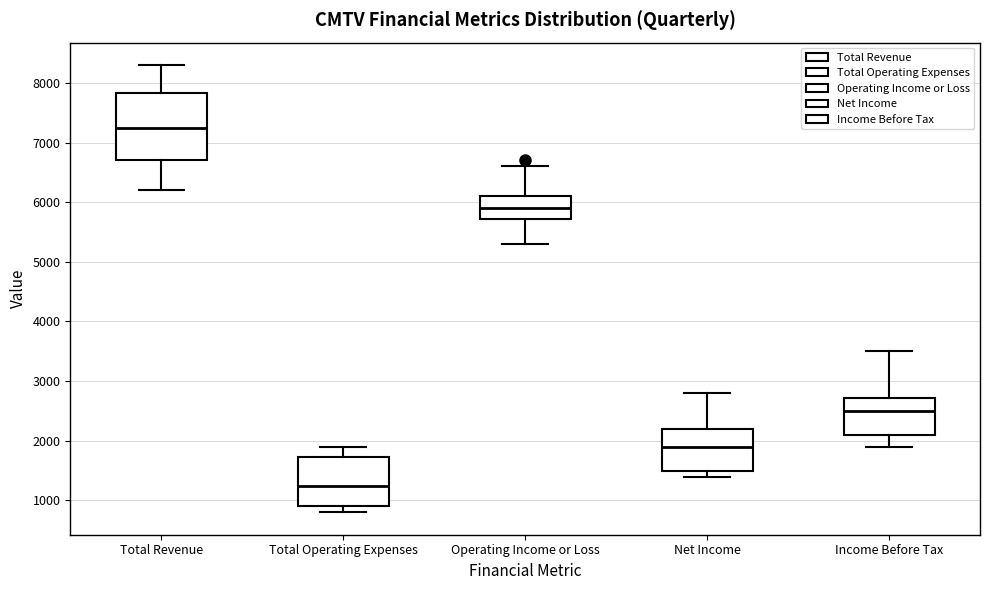

Where does the median line of the box for Operating Income or Loss sit on the y-axis? The values are not printed on the chart, so give them approximately, as read against the axis.

5900